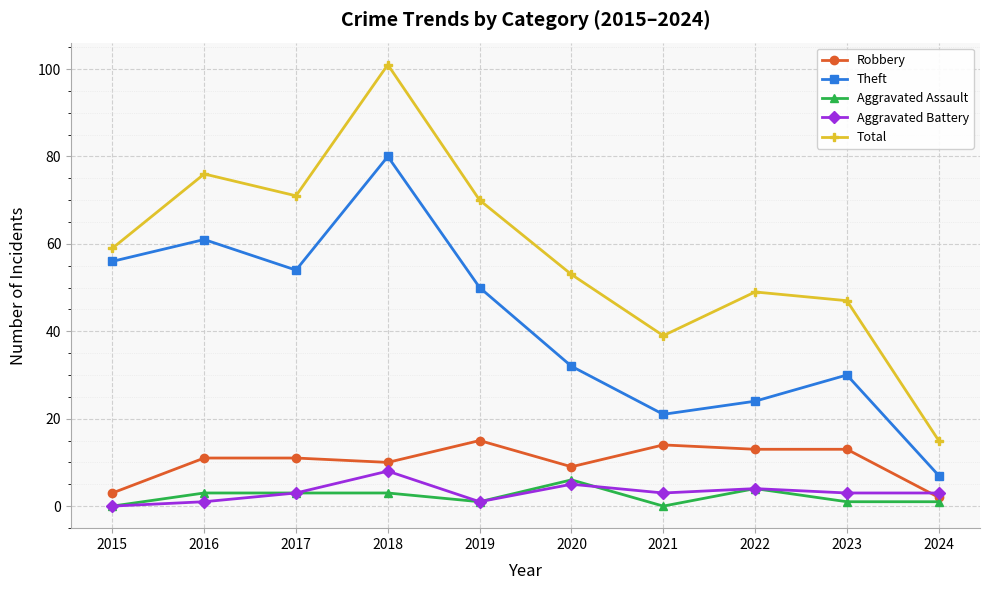

Reading left to right, what are all the values shown in this chart?

Robbery: 2015=3	2016=11	2017=11	2018=10	2019=15	2020=9	2021=14	2022=13	2023=13	2024=2
Theft: 2015=56	2016=61	2017=54	2018=80	2019=50	2020=32	2021=21	2022=24	2023=30	2024=7
Aggravated Assault: 2015=0	2016=3	2017=3	2018=3	2019=1	2020=6	2021=0	2022=4	2023=1	2024=1
Aggravated Battery: 2015=0	2016=1	2017=3	2018=8	2019=1	2020=5	2021=3	2022=4	2023=3	2024=3
Total: 2015=59	2016=76	2017=71	2018=101	2019=70	2020=53	2021=39	2022=49	2023=47	2024=15